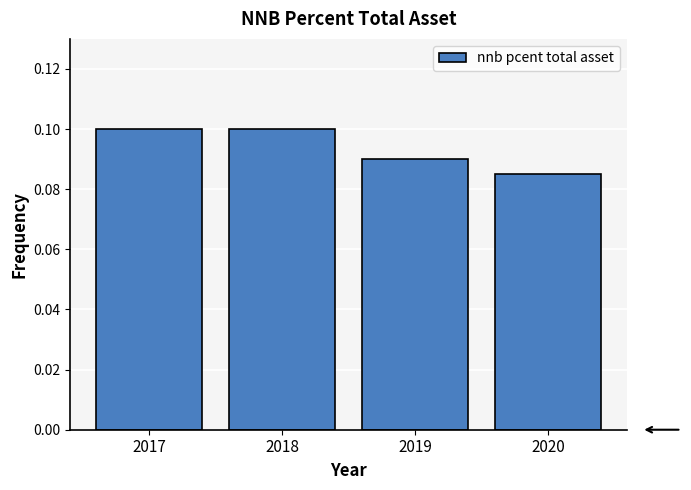

At which category does the chart reach its minimum across all series?

2020